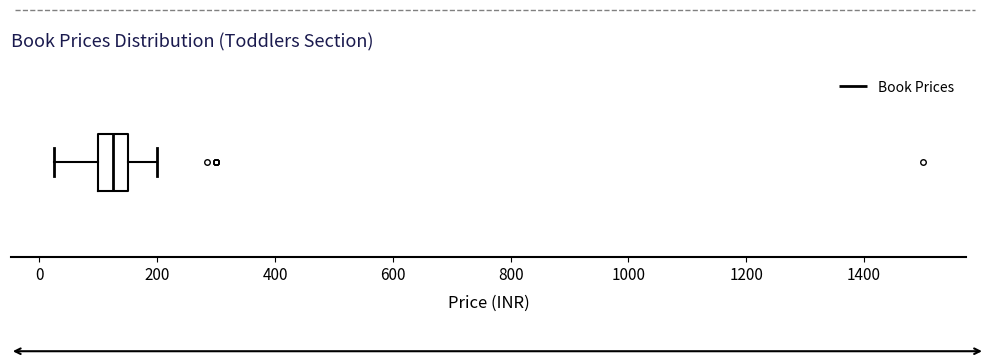

Where is the right edge of the box on the x-axis? The values are not printed on the chart, so give them approximately, as read against the axis.

160